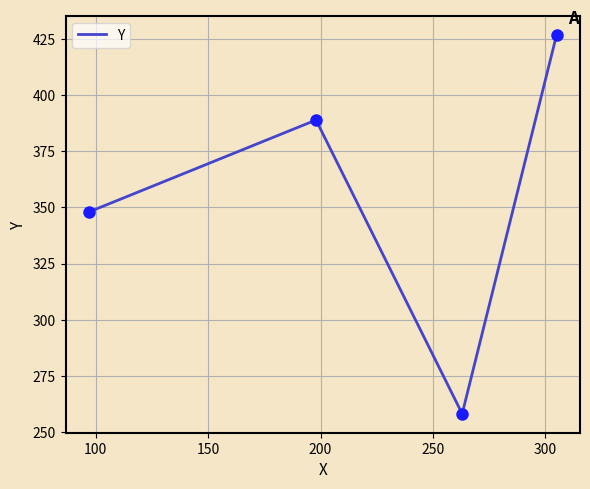

What is the smallest value displayed?

258